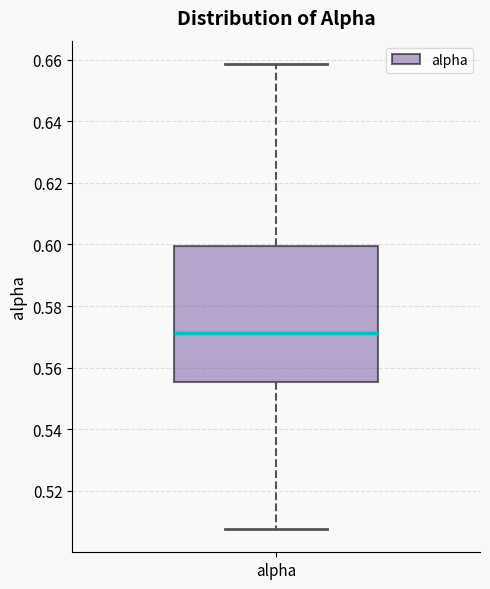

Read this box plot against the y-axis: the position of the median line, the range covered by the box, and the ends of both whiskers. The values are not printed on the chart, so give them approximately, as read against the axis.

median 0.572, box 0.556 to 0.600, whiskers 0.508 to 0.658